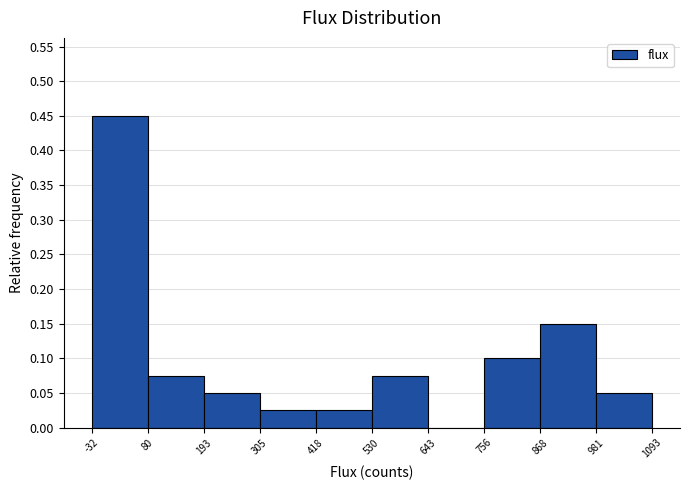

Reading left to right, transcribe this chart: for each bar, give the range it covers on the x-axis and its height. The values are not printed on the chart, so give them approximately, as read against the axis.

-32 to 80: 0.450
80 to 193: 0.075
193 to 305: 0.050
305 to 418: 0.025
418 to 530: 0.025
530 to 643: 0.075
643 to 756: 0
756 to 868: 0.100
868 to 981: 0.150
981 to 1093: 0.050